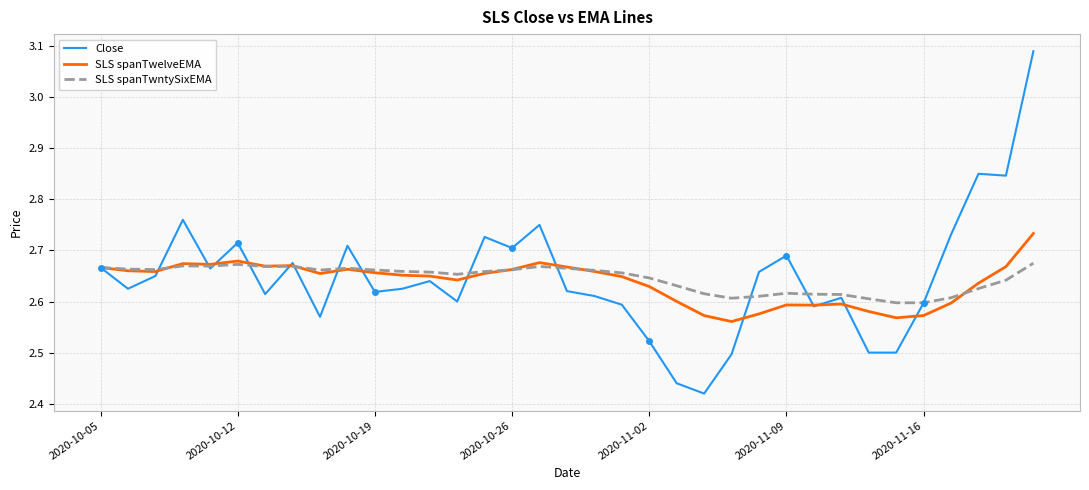

What is the lowest value of the SLS spanTwelveEMA series?

2.6